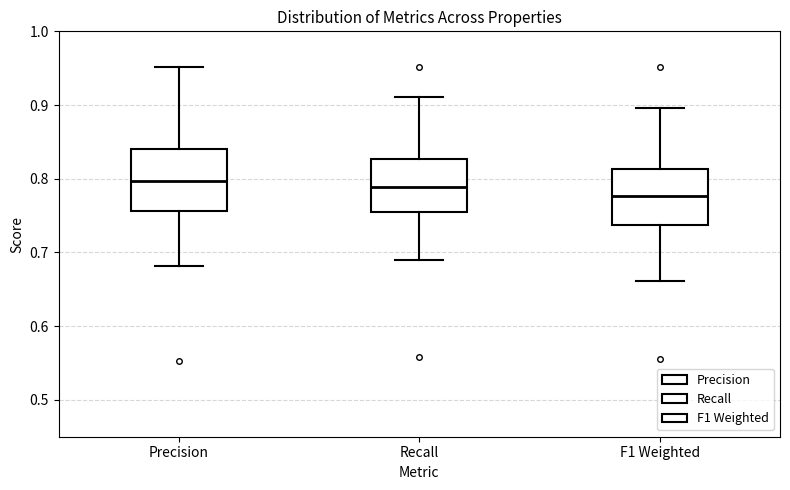

Reading left to right, transcribe this box plot: for each box, give where its median line is, the range the box spans, and where its two whiskers end, as read against the y-axis. The values are not printed on the chart, so give them approximately, as read against the axis.

Precision: median 0.80, box 0.76 to 0.84, whiskers 0.68 to 0.95
Recall: median 0.79, box 0.75 to 0.83, whiskers 0.69 to 0.91
F1 Weighted: median 0.78, box 0.74 to 0.81, whiskers 0.66 to 0.90